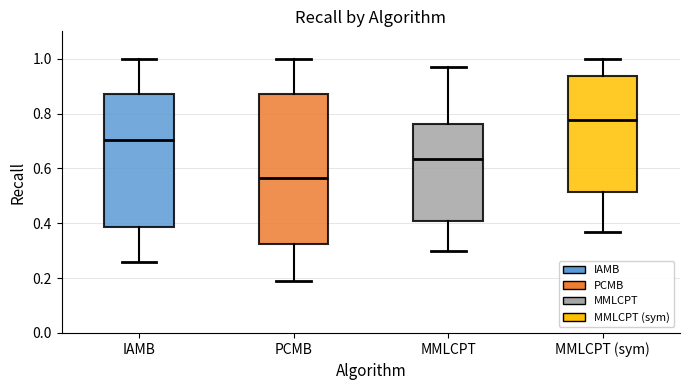

Where does the lower whisker of the box for MMLCPT end on the y-axis? The values are not printed on the chart, so give them approximately, as read against the axis.

0.30